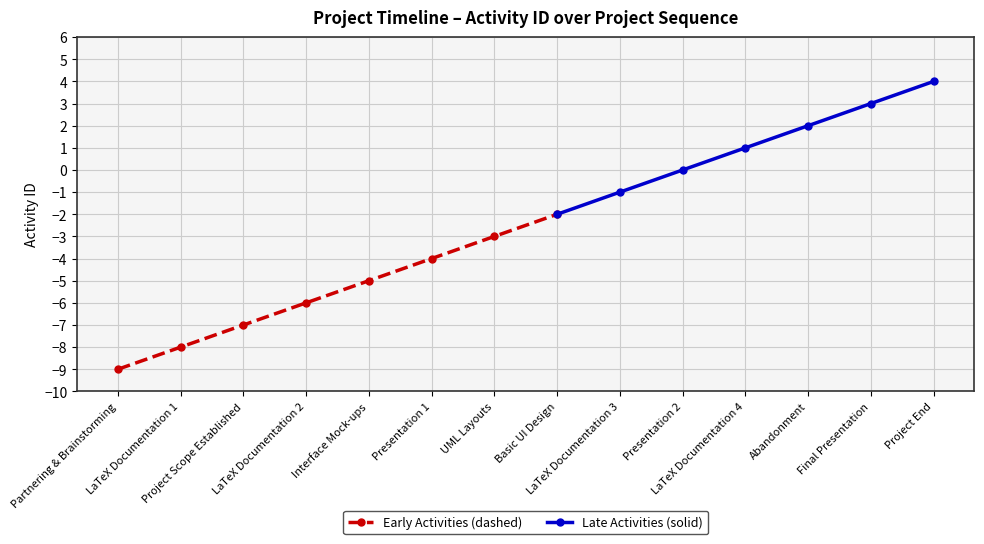

Between Final Presentation and LaTeX Documentation 1, which is larger?

Final Presentation